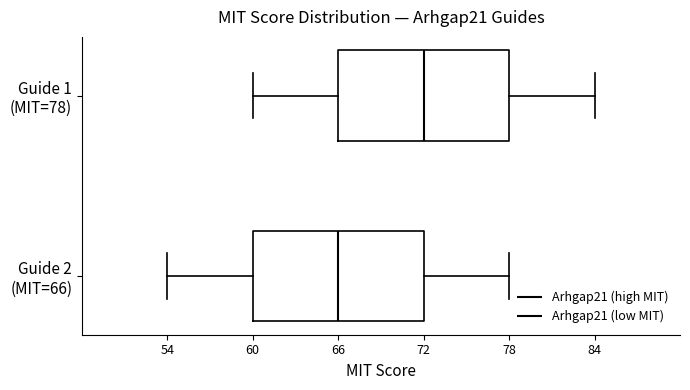

Reading bottom to top, transcribe this box plot: for each box, give where its median line is, the range the box spans, and where its two whiskers end, as read against the x-axis. The values are not printed on the chart, so give them approximately, as read against the axis.

Guide 2 (MIT=66): median 66, box 60 to 72, whiskers 54 to 78
Guide 1 (MIT=78): median 72, box 66 to 78, whiskers 60 to 84